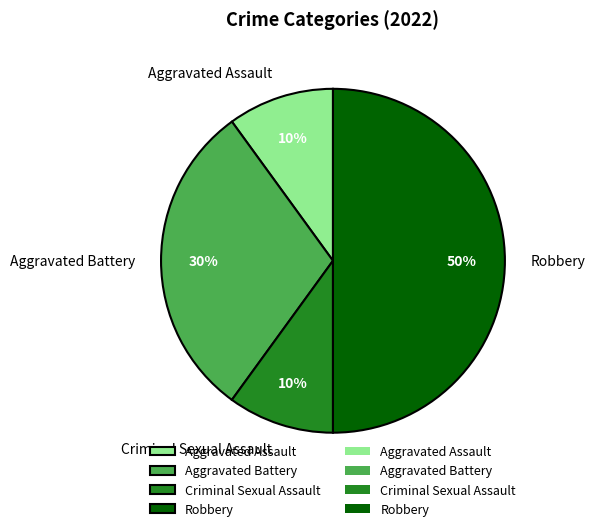

What percentage is the Aggravated Assault slice, to the nearest percent?

10%